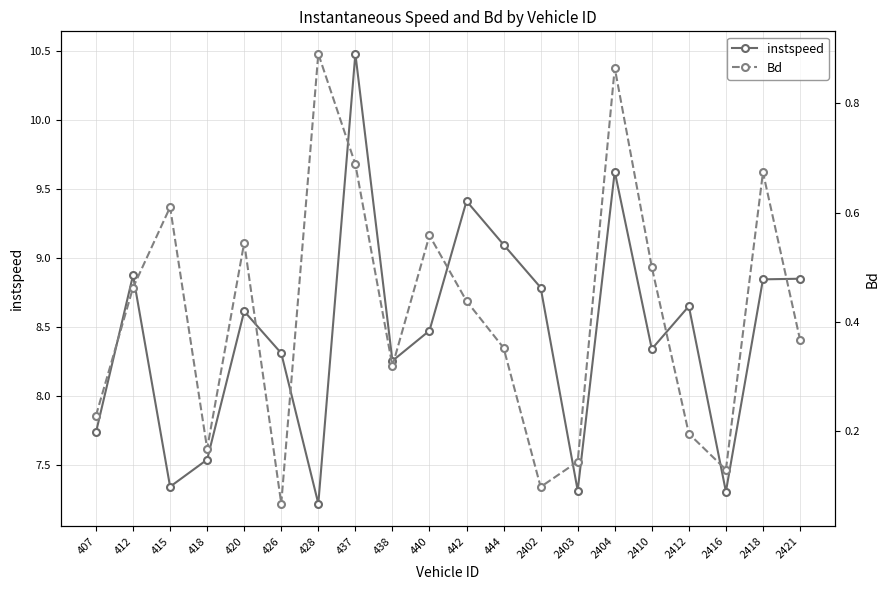

How many values in the instspeed series exceed 8?

14